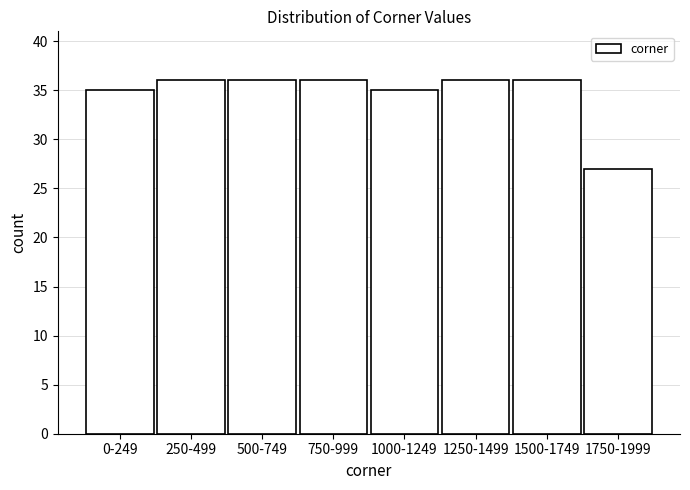

Reading left to right, transcribe all the data shown in this chart.

35	36	36	36	35	36	36	27